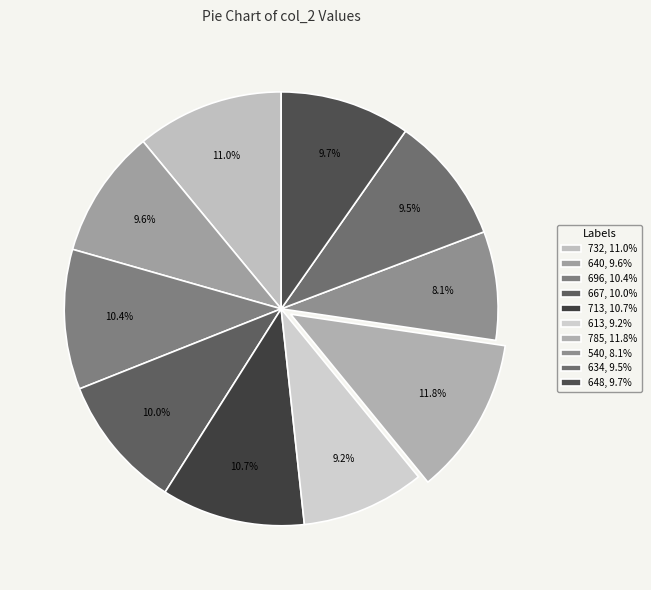

To the nearest percent, what is the average slice percentage?

10%